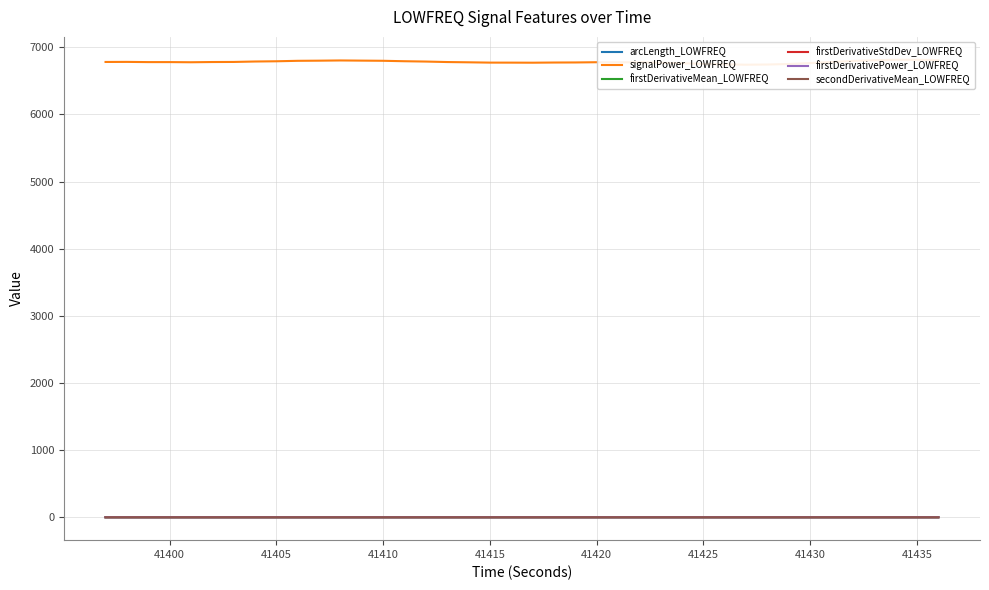

Where is firstDerivativeStdDev_LOWFREQ nearest to the value 0?

41430